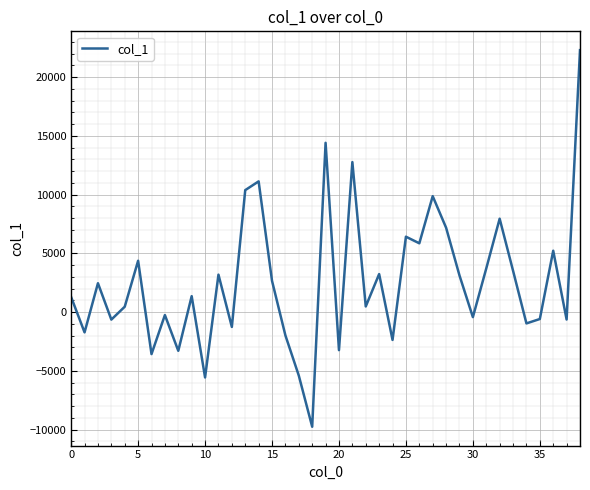

What is the greatest value displayed?

22292.1